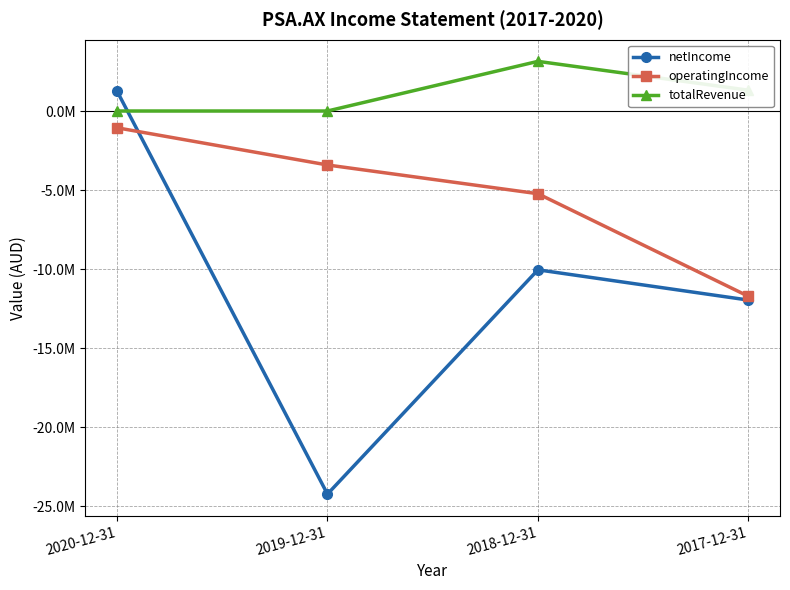

What are all the series names shown in the legend?

netIncome, operatingIncome, totalRevenue